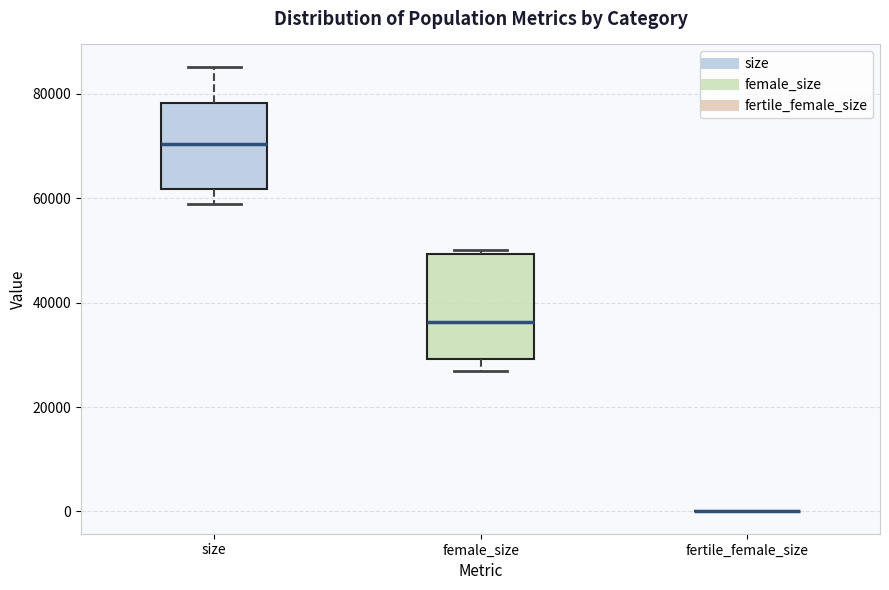

Reading left to right, read every box against the y-axis: the position of its median line, the range the box covers, and the ends of its whiskers. The values are not printed on the chart, so give them approximately, as read against the axis.

size: median 70000, box 62000 to 78000, whiskers 58000 to 86000
female_size: median 36000, box 30000 to 50000, whiskers 26000 to 50000 (just above the box's upper edge)
fertile_female_size: box collapsed to a line at 0, whiskers 0 to 0